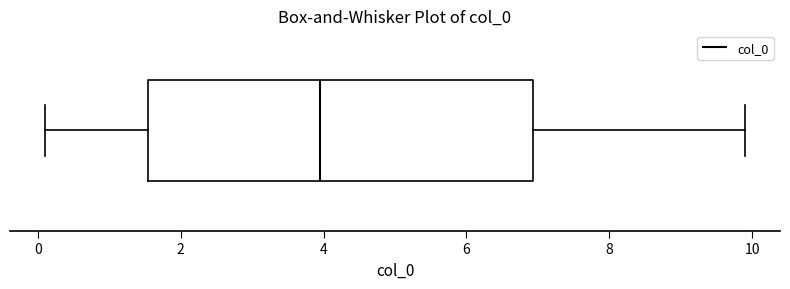

Transcribe this box plot: give where the median line is, the range the box spans, and where the two whiskers end, as read against the x-axis. The values are not printed on the chart, so give them approximately, as read against the axis.

median 4.0, box 1.6 to 7.0, whiskers 0.2 to 10.0